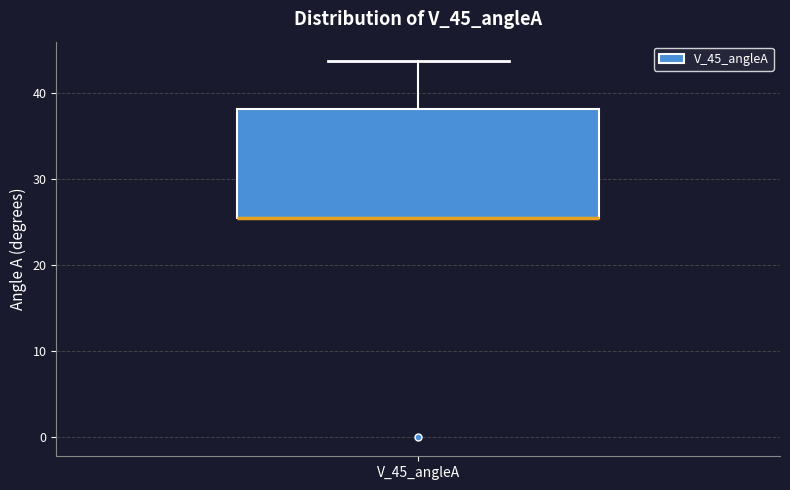

Read this box plot against the y-axis: the position of the median line, the range covered by the box, and the ends of both whiskers. The values are not printed on the chart, so give them approximately, as read against the axis.

median 25 (drawn on the box's lower edge), box 25 to 38, whiskers 25 to 44